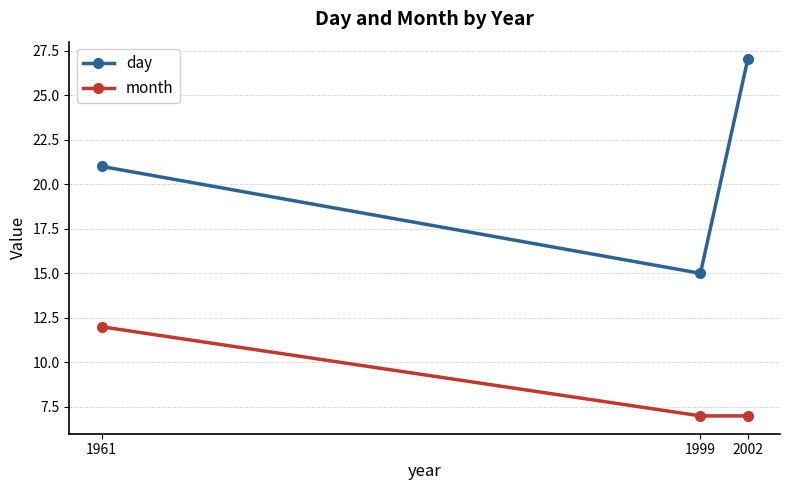

Reading left to right, list all the values displayed in this chart.

day: 21	15	27
month: 12	7	7